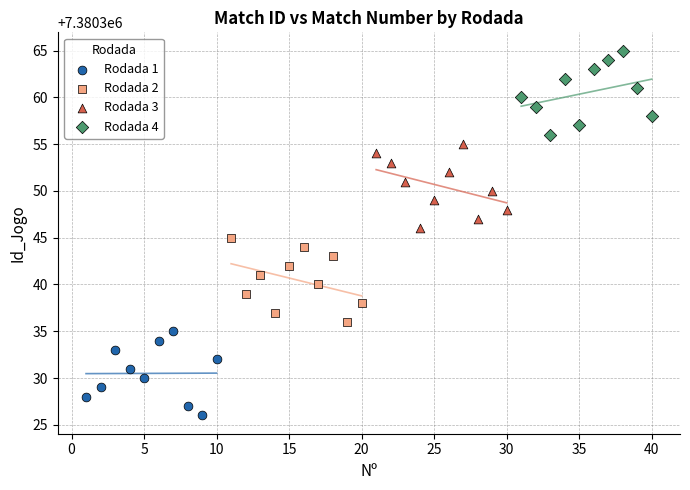

Which series reaches the minimum Y coordinate?

Rodada 1